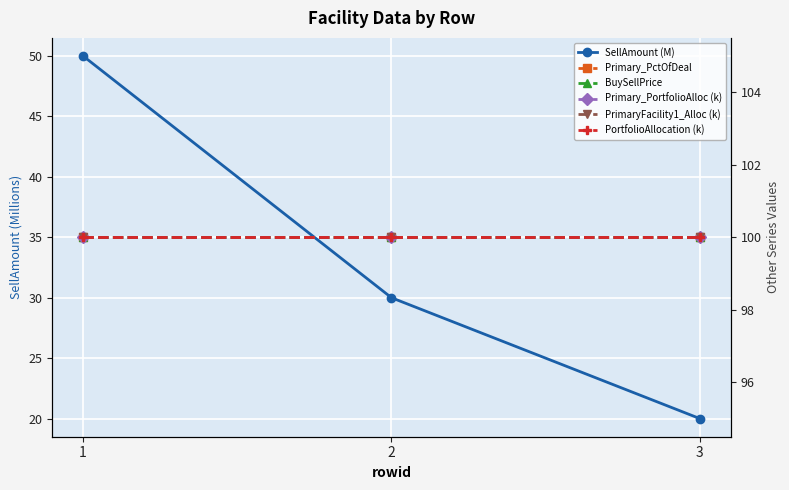

Count the number of categories in the chart.

3